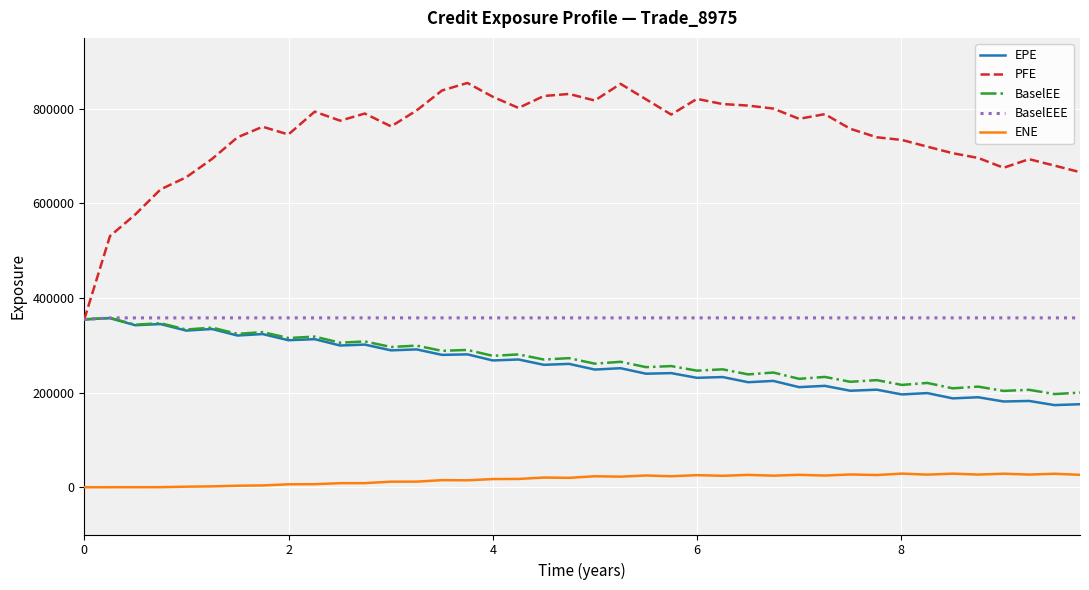

Which series has the largest total across all categories?

PFE